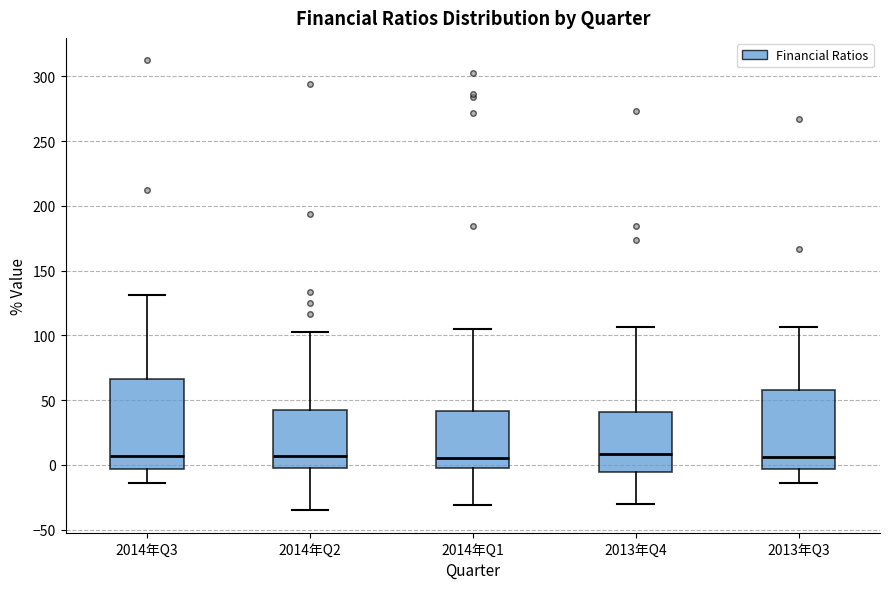

Reading left to right, read every box against the y-axis: the position of its median line, the range the box covers, and the ends of its whiskers. The values are not printed on the chart, so give them approximately, as read against the axis.

2014年Q3: median 5, box -5 to 65, whiskers -15 to 130
2014年Q2: median 5, box -5 to 45, whiskers -35 to 105
2014年Q1: median 5, box 0 to 40, whiskers -30 to 105
2013年Q4: median 10, box -5 to 40, whiskers -30 to 105
2013年Q3: median 5, box -5 to 60, whiskers -15 to 105